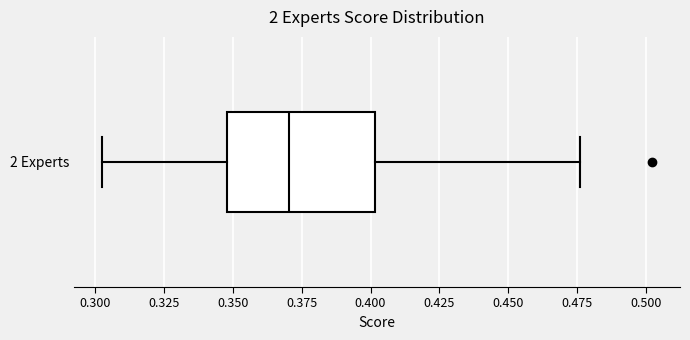

Where does the right whisker of the box for 2 Experts end on the x-axis? The values are not printed on the chart, so give them approximately, as read against the axis.

0.475